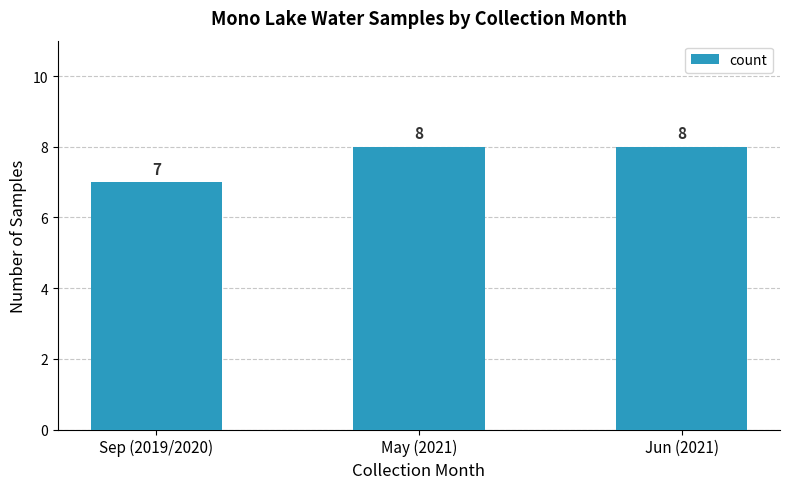

What is the label of the 1st bar from the left?

Sep (2019/2020)